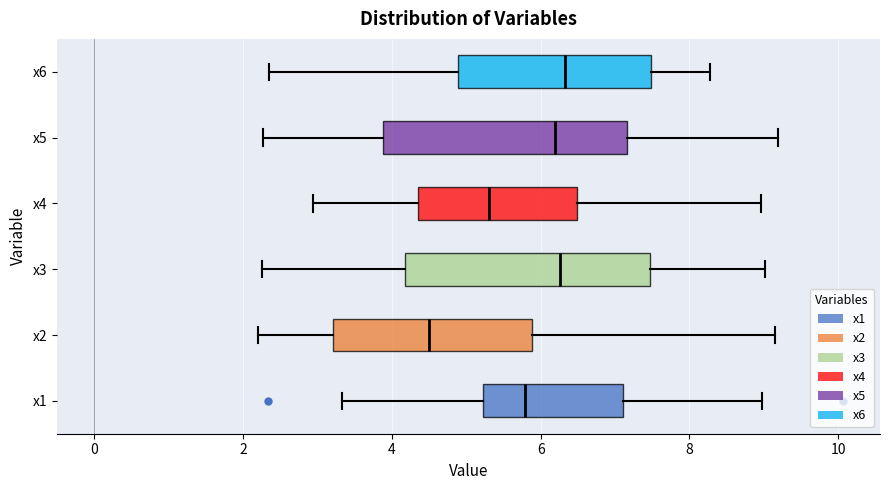

Reading bottom to top, read every box against the x-axis: the position of its median line, the range the box covers, and the ends of its whiskers. The values are not printed on the chart, so give them approximately, as read against the axis.

x1: median 5.8, box 5.2 to 7.2, whiskers 3.4 to 9.0
x2: median 4.4, box 3.2 to 5.8, whiskers 2.2 to 9.2
x3: median 6.2, box 4.2 to 7.4, whiskers 2.2 to 9.0
x4: median 5.4, box 4.4 to 6.4, whiskers 3.0 to 9.0
x5: median 6.2, box 3.8 to 7.2, whiskers 2.2 to 9.2
x6: median 6.4, box 4.8 to 7.4, whiskers 2.4 to 8.2